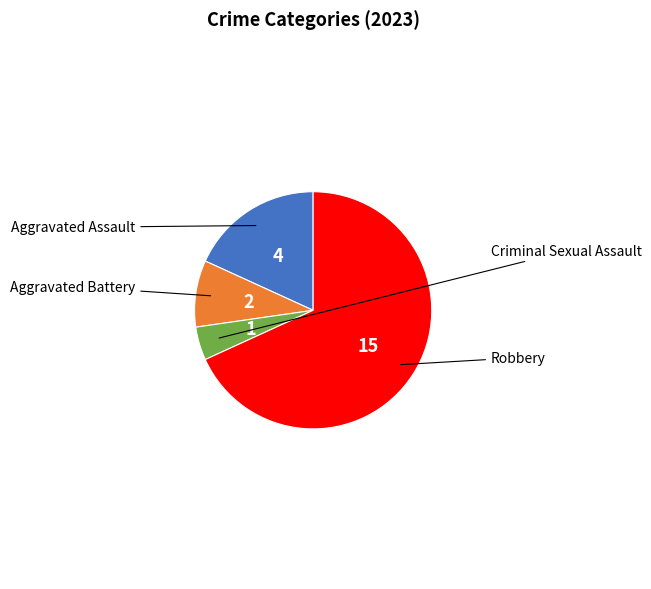

Rank the categories by value from highest to lowest.

Robbery, Aggravated Assault, Aggravated Battery, Criminal Sexual Assault